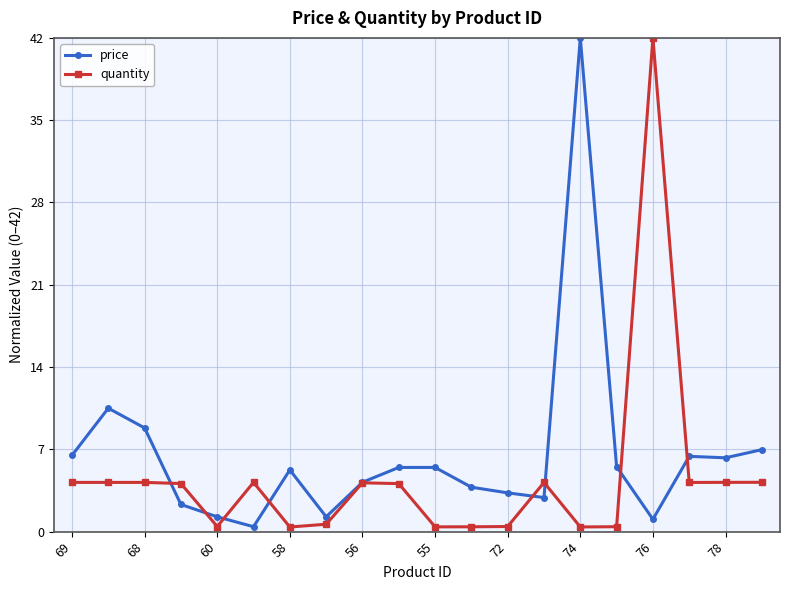

What is the value of the quantity point at the 17th from the left?

42.0